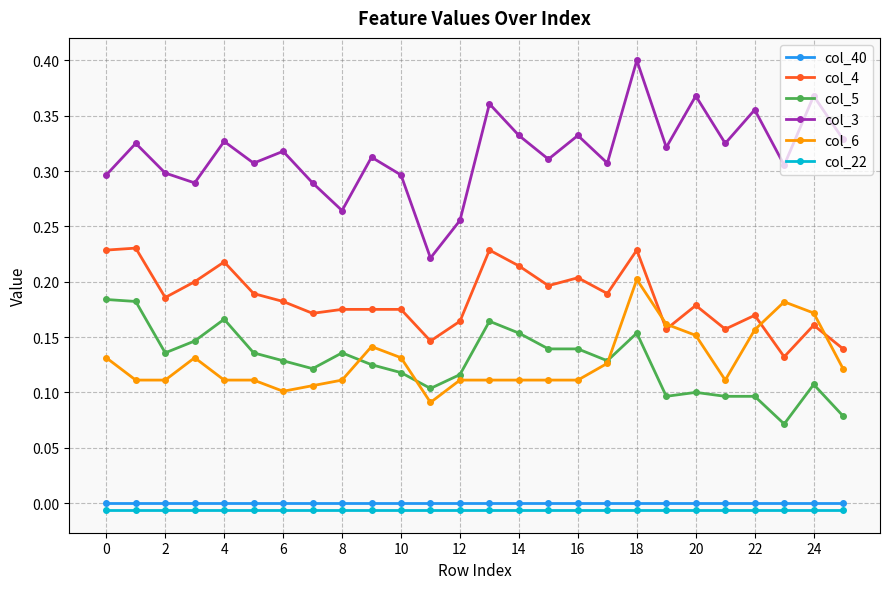

In col_3, how many points are higher than both neighbors (excluding endpoints)?

10